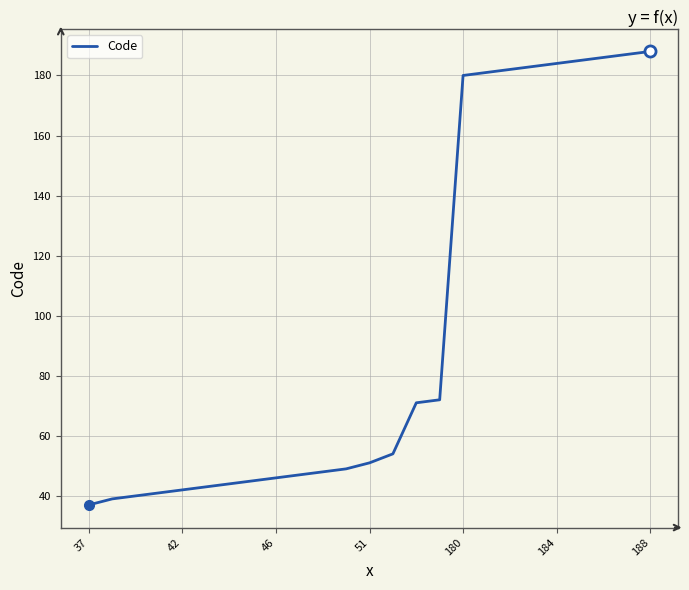

What is the difference between the maximum and minimum values?

151